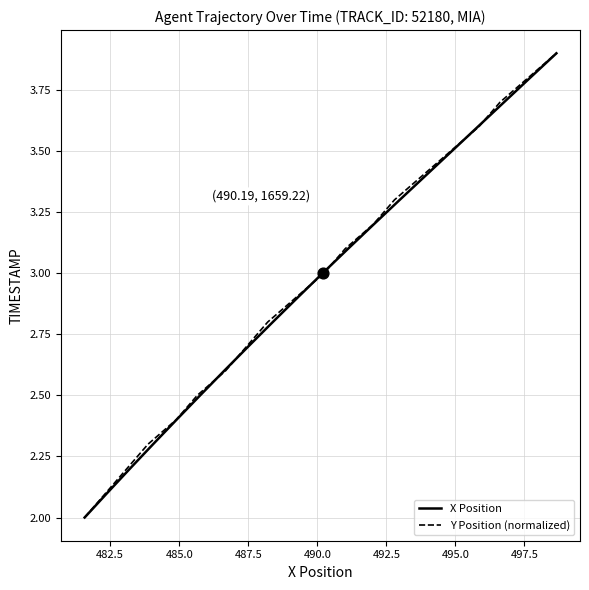

Which series has the largest total across all categories?

X Position